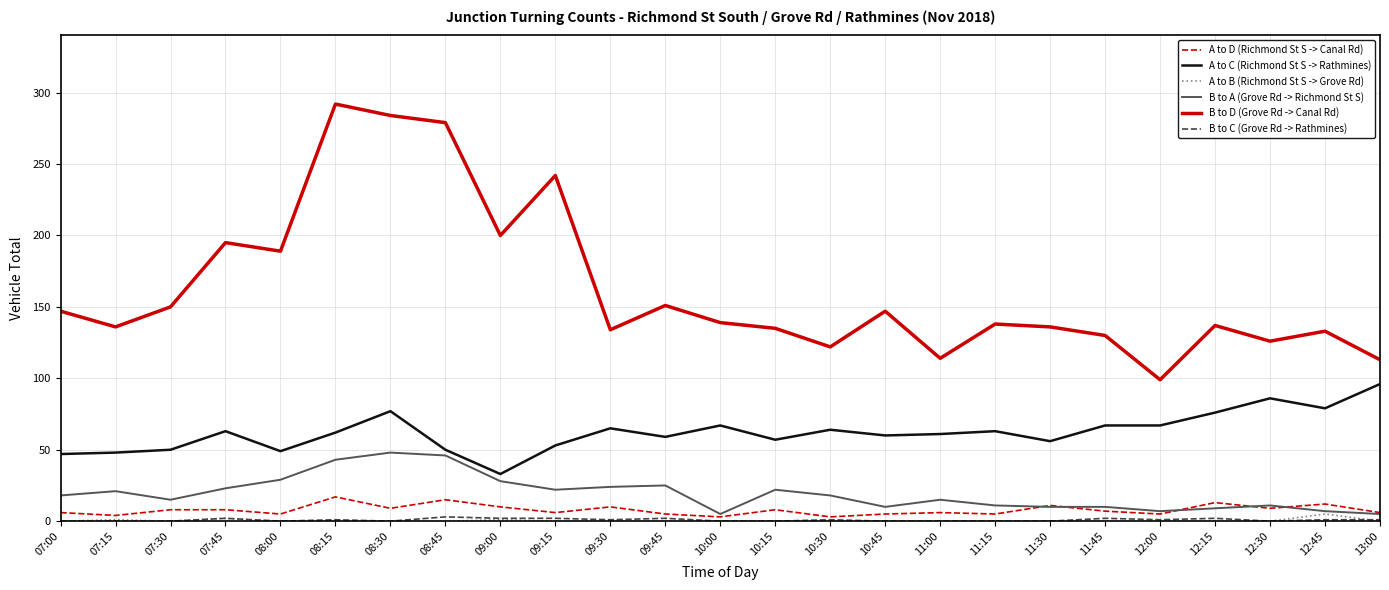

Which series has the largest total across all categories?

B to D (Grove Rd -> Canal Rd)